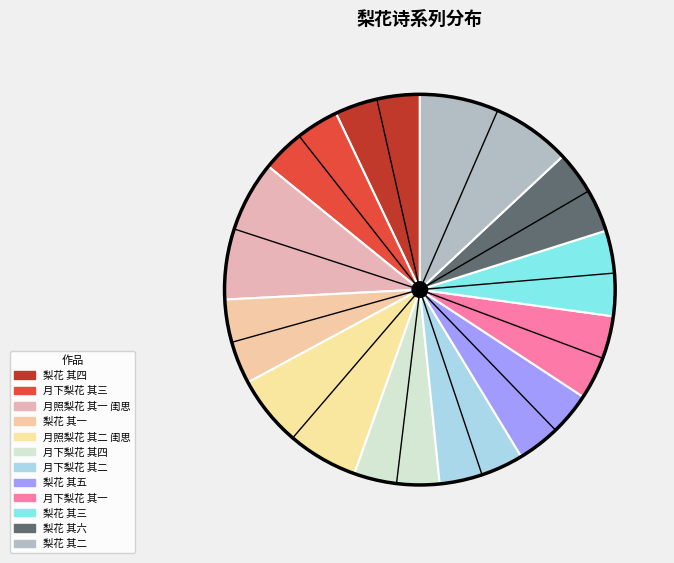

What portion of the pie excludes 梨花 其三?

92.9%